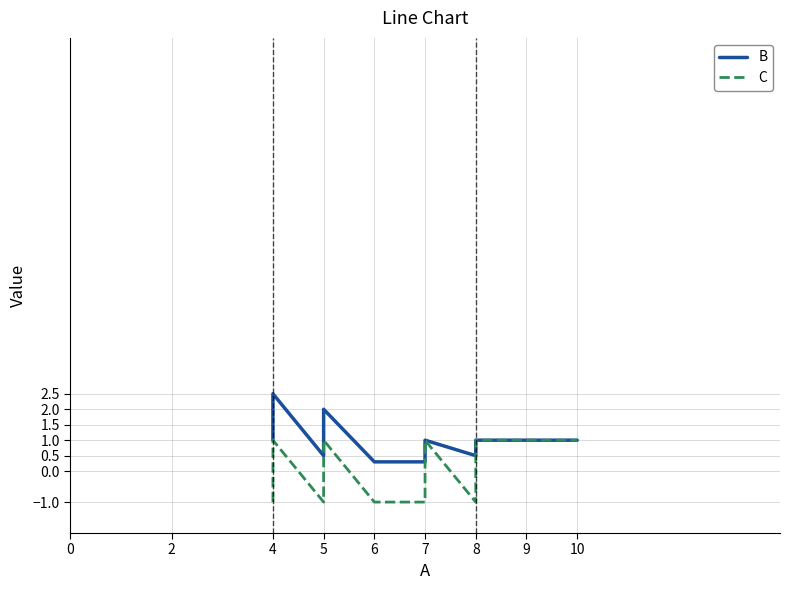

Is this an area chart (filled region under the line)?

No